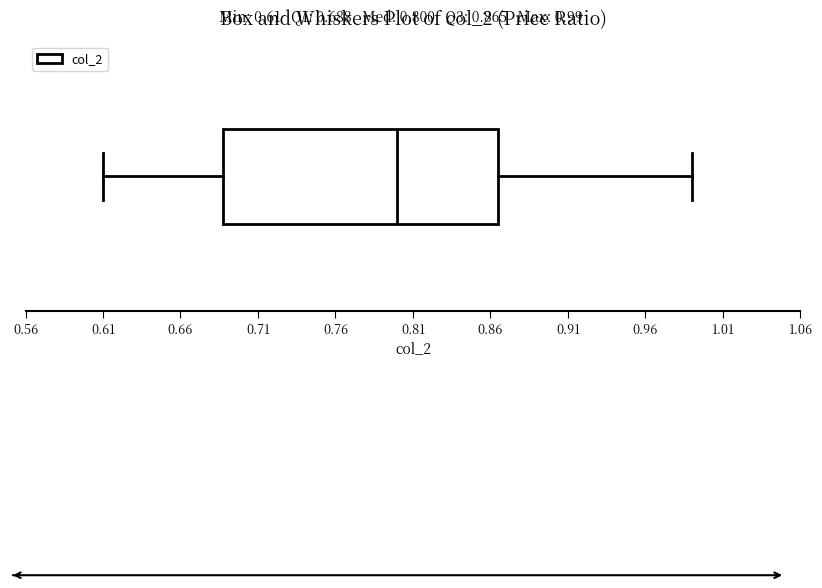

Where does the left whisker of the box end on the x-axis? The values are not printed on the chart, so give them approximately, as read against the axis.

0.610